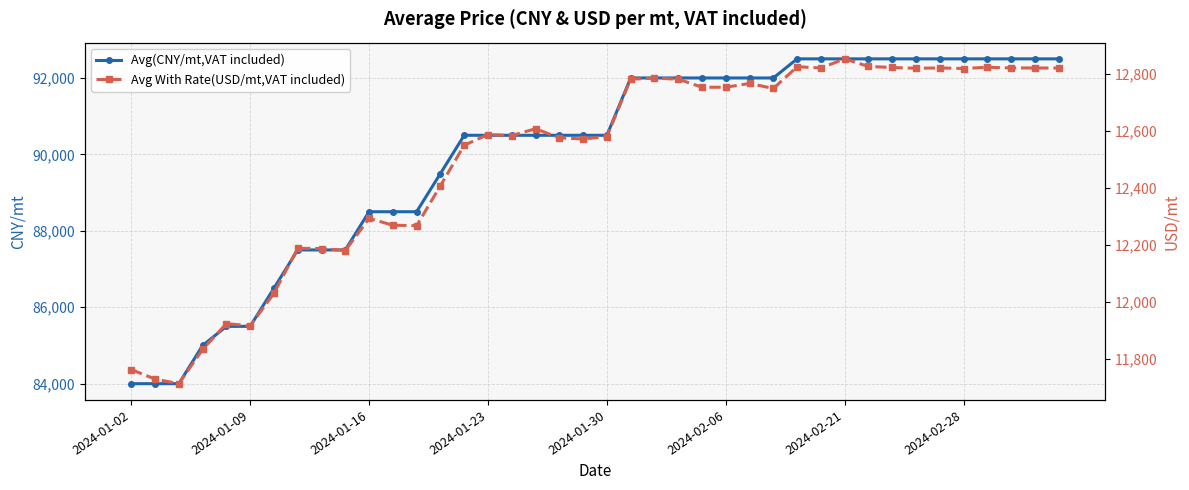

True or false: Avg With Rate(USD/mt,VAT included) has a value of 12583.2 at 16.

True